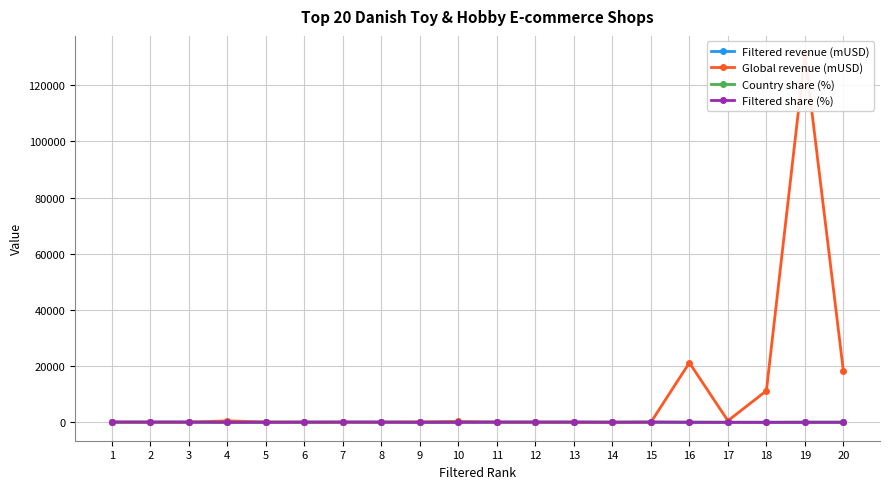

How many interior local peaks does the Country share (%) series have?

1